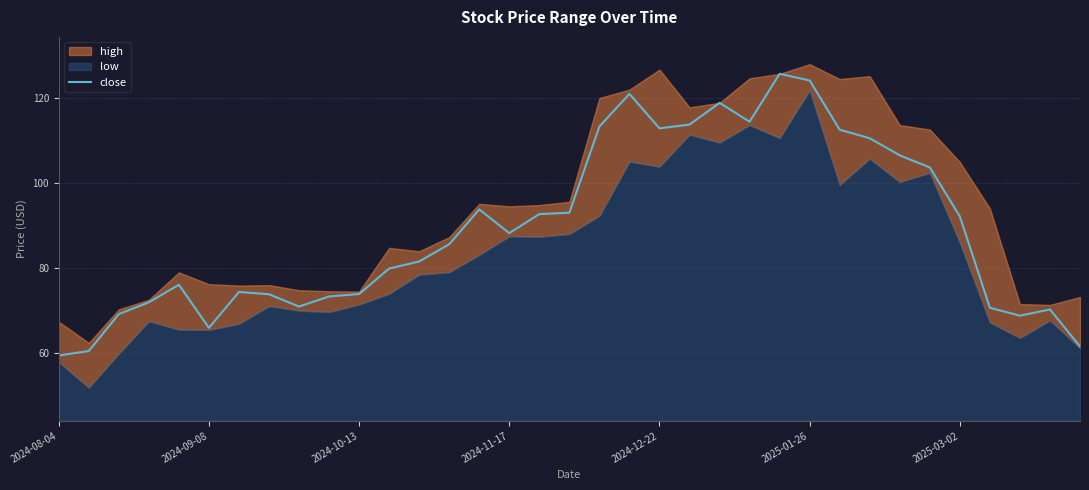

What is the minimum value for close?

59.5